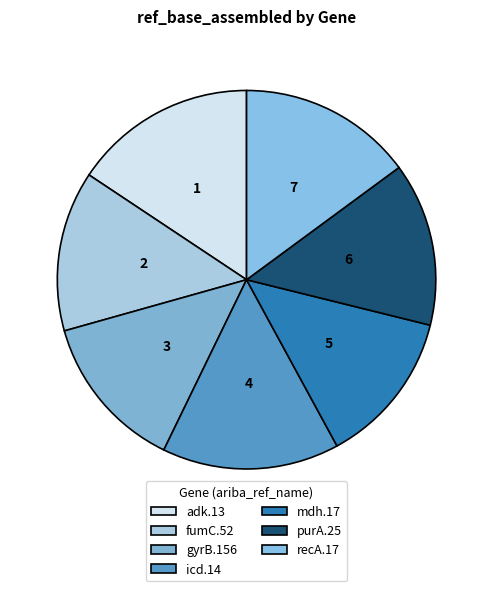

Does adk.13 account for over 50% of the chart?

No